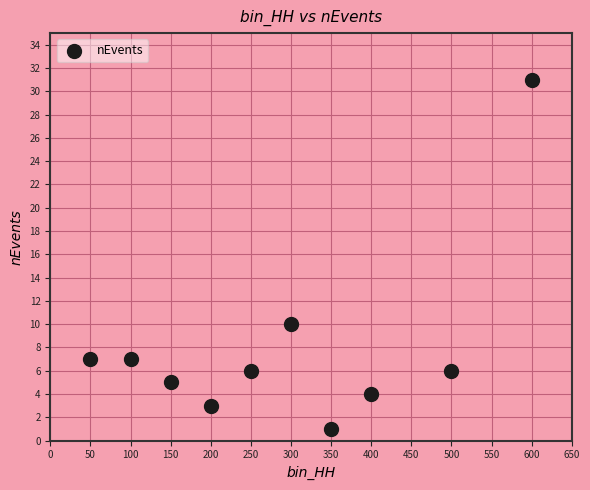

What Y value in the scatter plot is closest to 16?

10